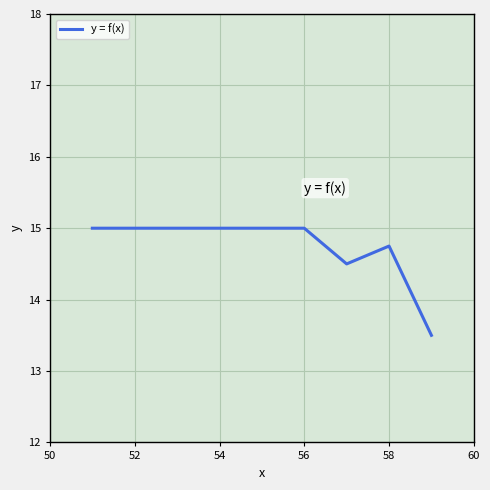

Does the chart display data point markers on the line(s)?

No